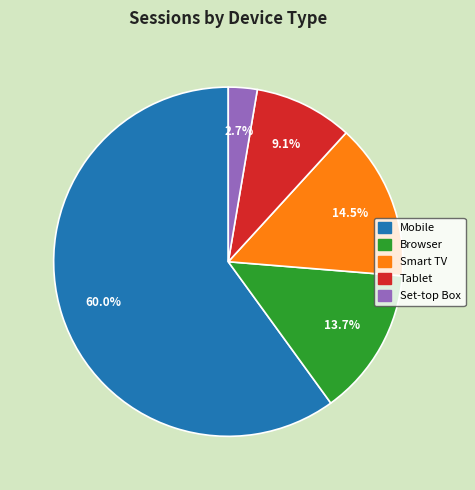

What is the smallest slice in the pie chart?

Set-top Box